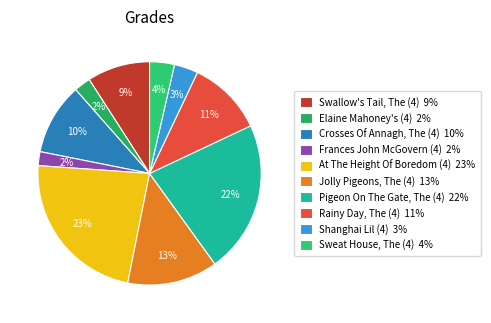

Does any single category account for the majority?

No